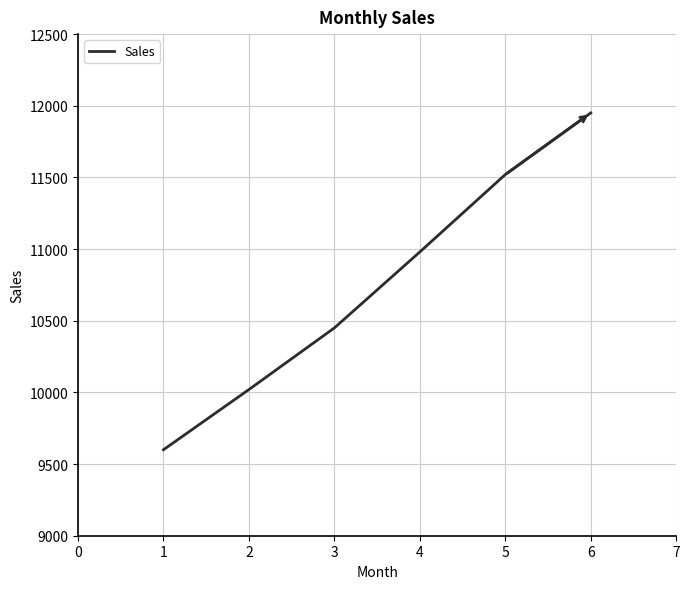

List the labels in order of value, smallest first.

1, 2, 3, 4, 5, 6